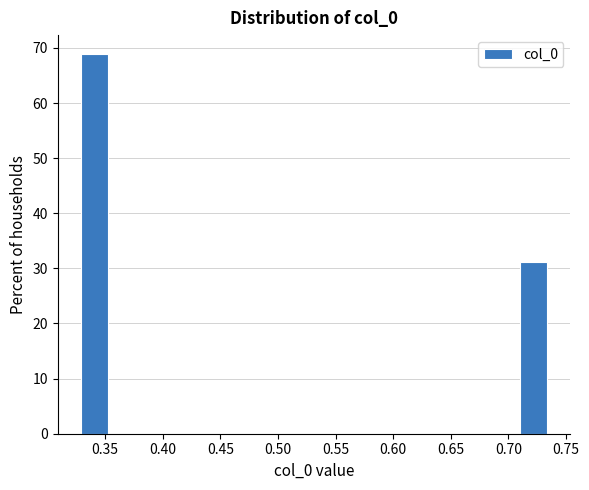

Reading left to right, transcribe this chart: for each bar, give the range it covers on the x-axis and its height. Neither the bar edges nor the heights are printed on the chart, so give them approximately, as read against the axes.

0.325 to 0.355: 69
0.355 to 0.380: 0
0.380 to 0.410: 0
0.410 to 0.435: 0
0.435 to 0.465: 0
0.465 to 0.490: 0
0.490 to 0.520: 0
0.520 to 0.545: 0
0.545 to 0.570: 0
0.570 to 0.600: 0
0.600 to 0.625: 0
0.625 to 0.655: 0
0.655 to 0.680: 0
0.680 to 0.710: 0
0.710 to 0.735: 31